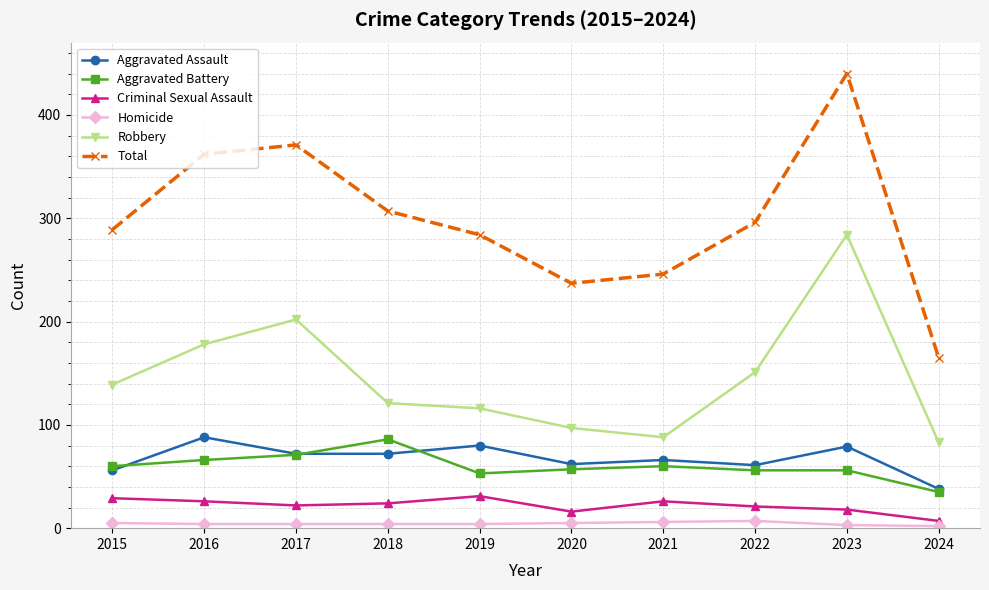

The Criminal Sexual Assault series shows 26 at 2021. True or false?

True